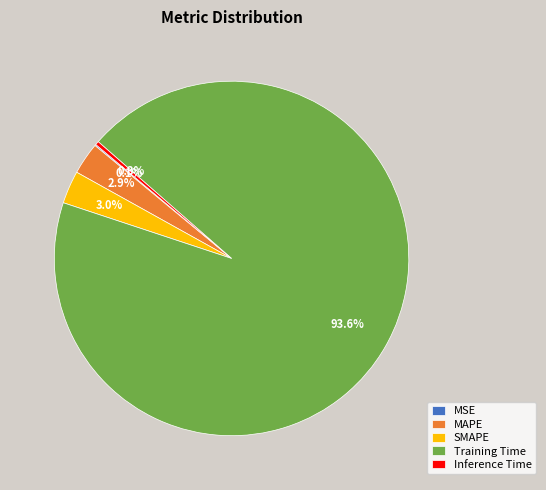

To the nearest percent, what is the difference between the largest and smallest slice percentages?

94%